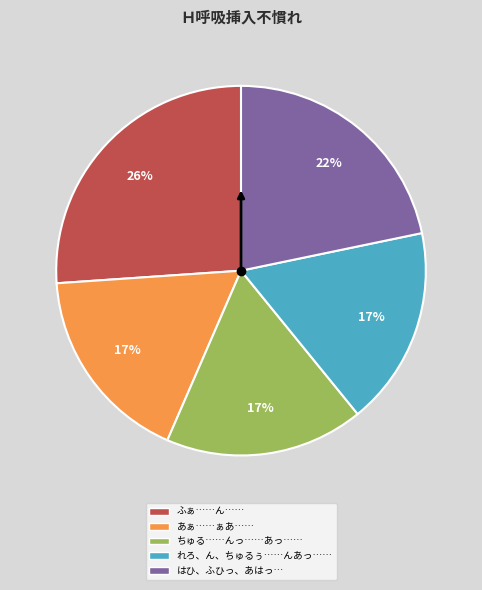

Is ふぁ……ん…… the majority of the pie?

No